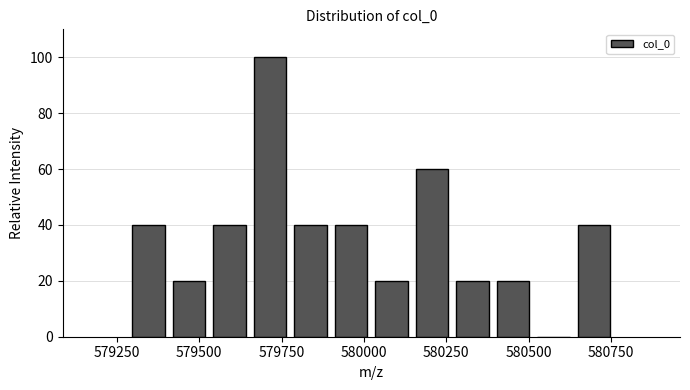

Read against the x-axis, roughly where is the centre of the tallest bar?

579700